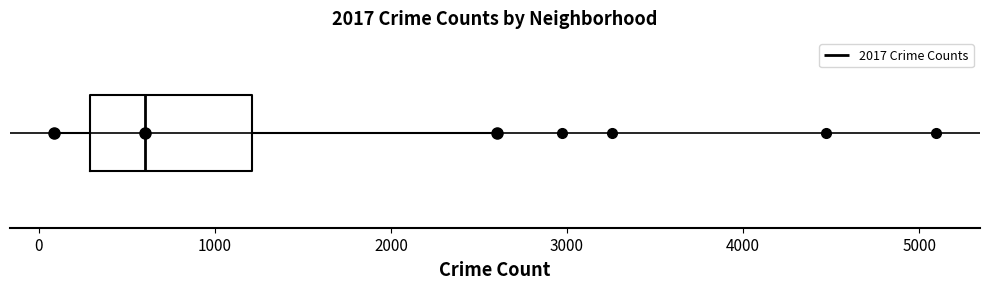

Where does the right whisker of the box end on the x-axis? The values are not printed on the chart, so give them approximately, as read against the axis.

2600